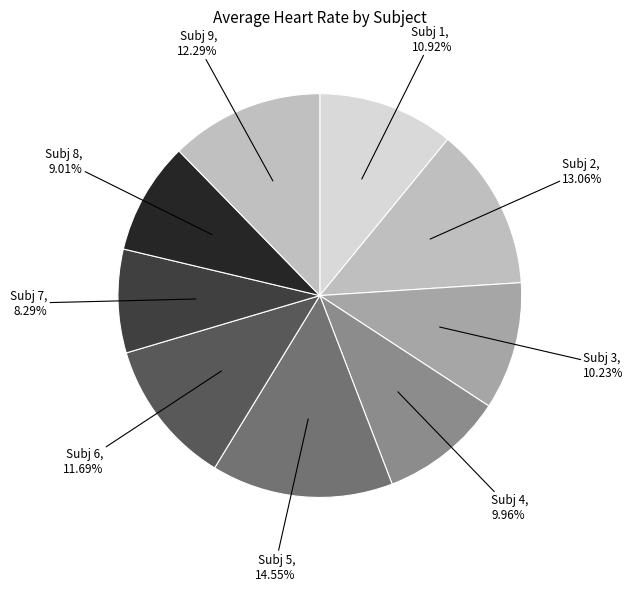

True or false: Subj 4 accounts for 18% of the total.

False